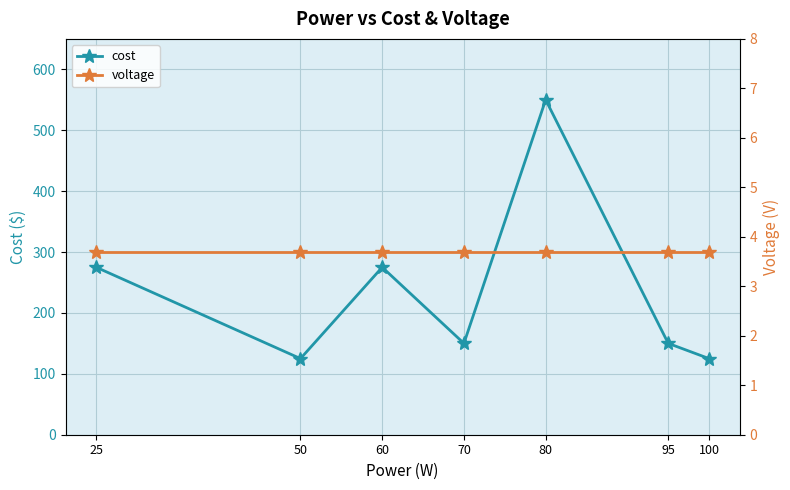

True or false: cost and voltage cross at least once.

False